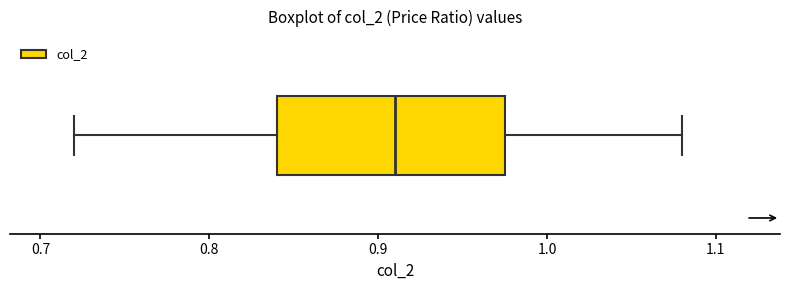

Where is the left edge of the box on the x-axis? The values are not printed on the chart, so give them approximately, as read against the axis.

0.84